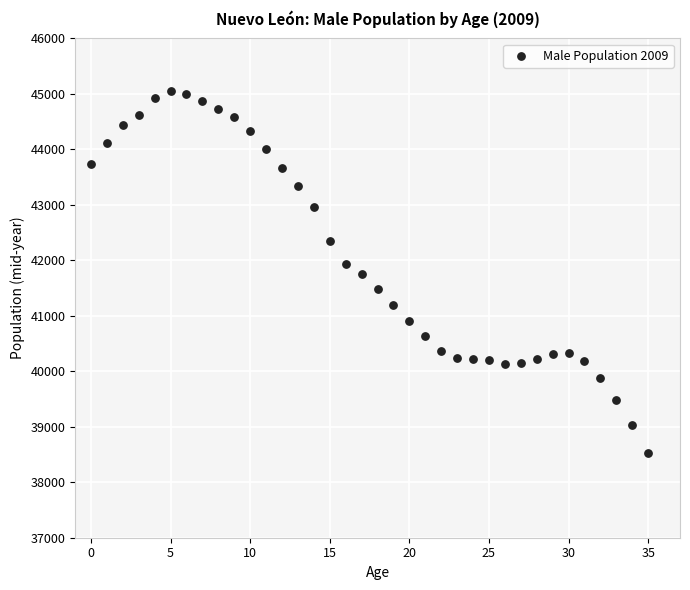

What is the range of Y values (max minus min)?

6533